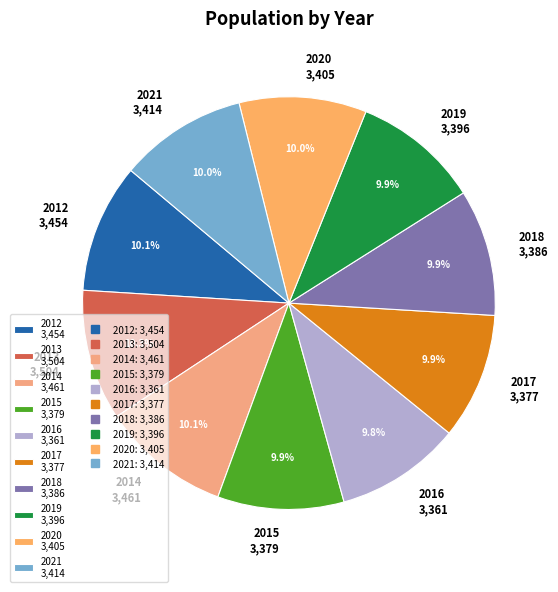

Count the number of slices in the pie.

10